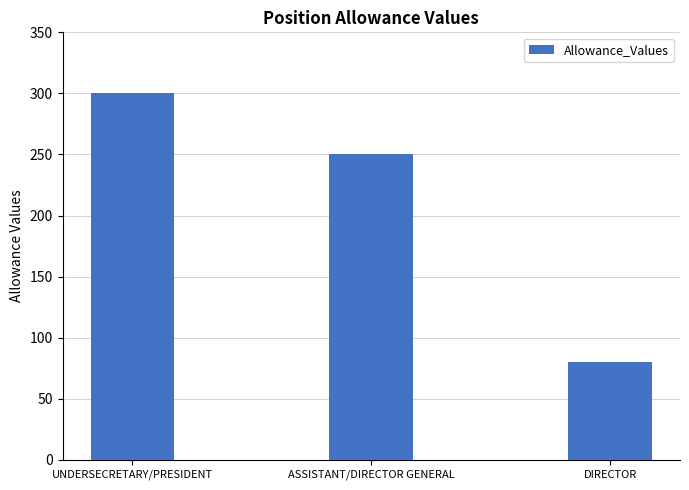

The chart shows a value of 76 at UNDERSECRETARY/PRESIDENT. True or false?

False